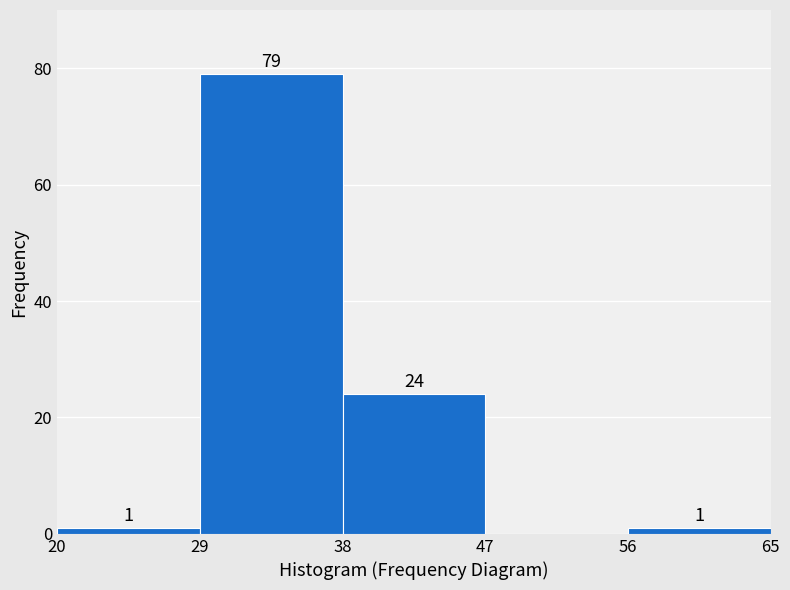

Which range on the x-axis has the tallest bar?

29 to 38